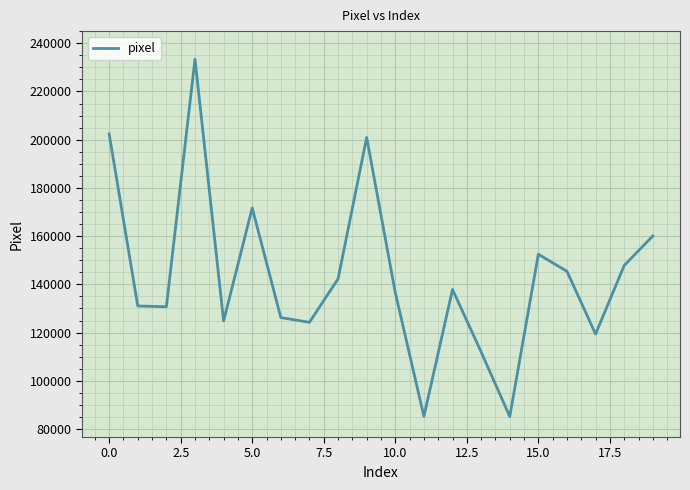

What is the smallest value displayed?

85198